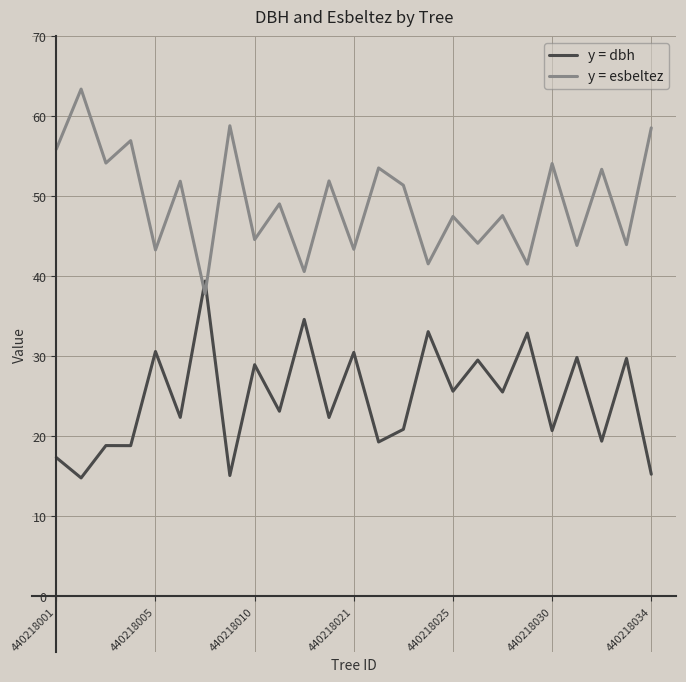

What is the greatest value displayed?

63.4